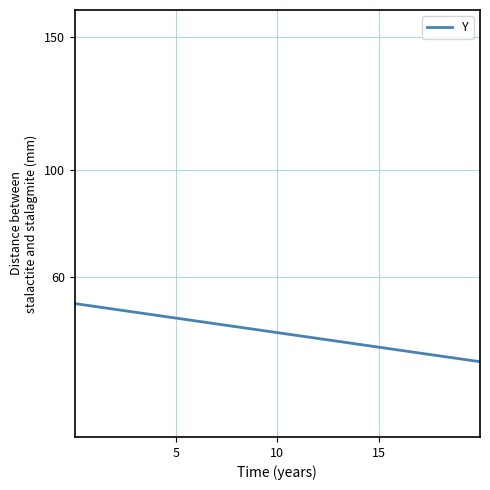

What is the minimum value shown in the chart?

28.2